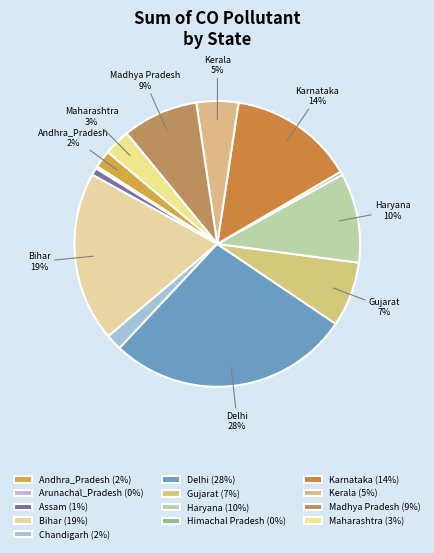

Between Assam and Maharashtra, which is larger?

Maharashtra